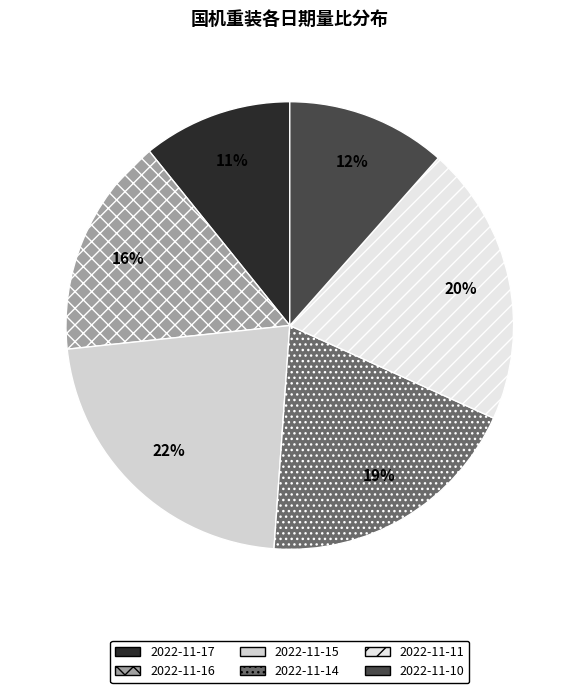

Which has a higher value, 2022-11-17 or 2022-11-14?

2022-11-14